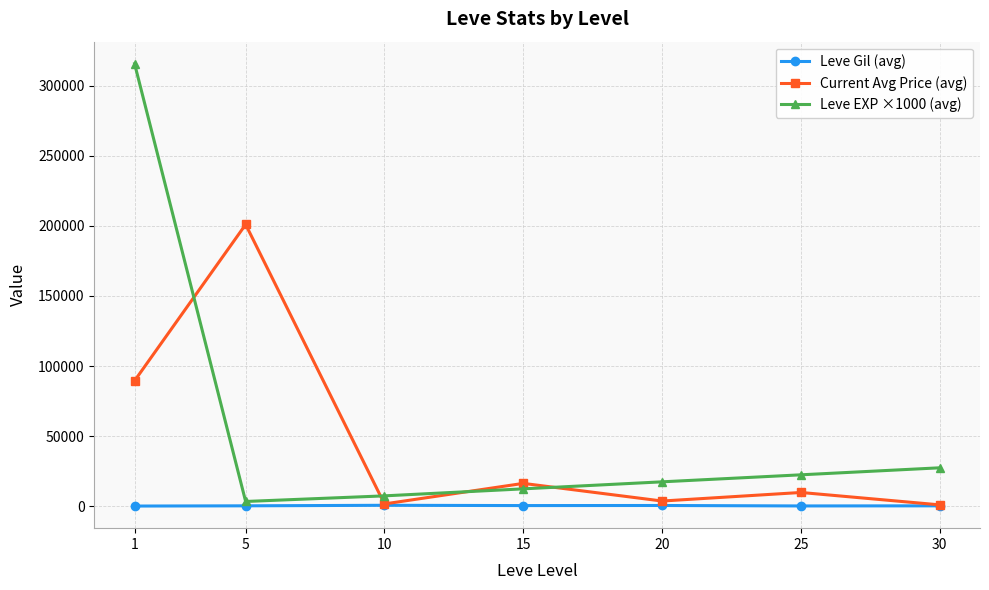

How many interior local valleys does the Leve EXP ×1000 (avg) series have?

1